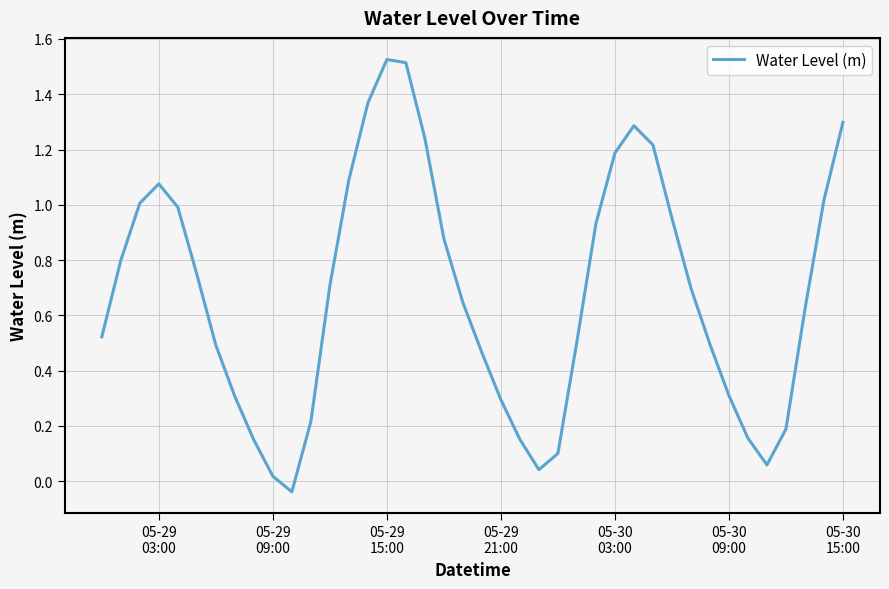

What is the difference between the maximum and minimum values?

1.6